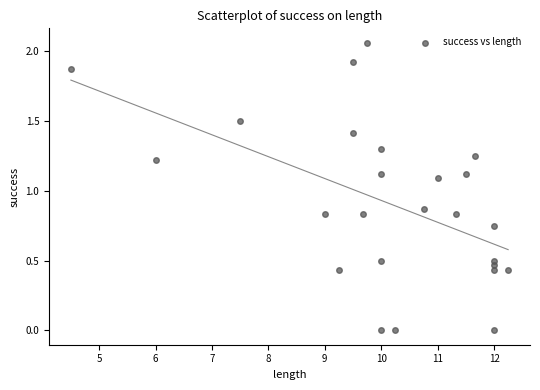

What Y value in the scatter plot is closest to 1?

1.1